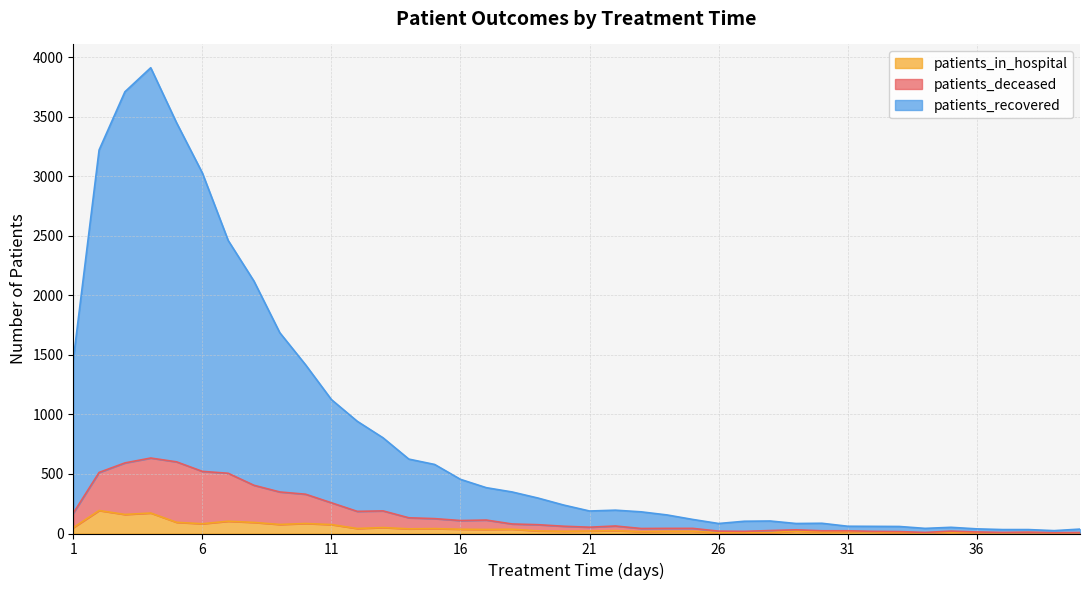

Where is the first local minimum for patients_recovered?

21